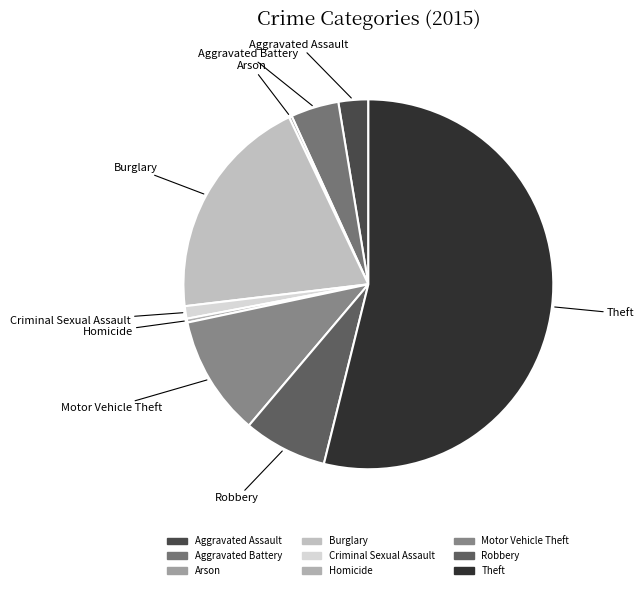

True or false: Aggravated Battery accounts for 4% of the total.

True